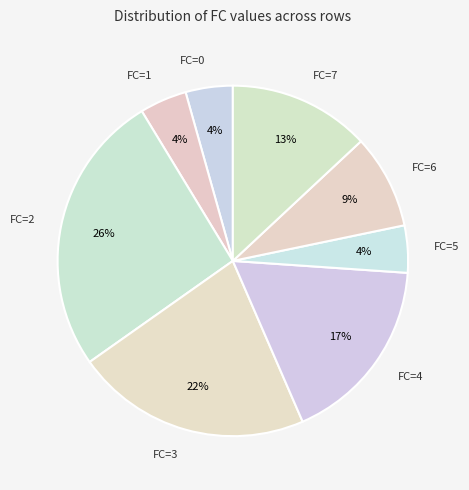

To the nearest percent, what is the difference between the largest and smallest slice percentages?

22%